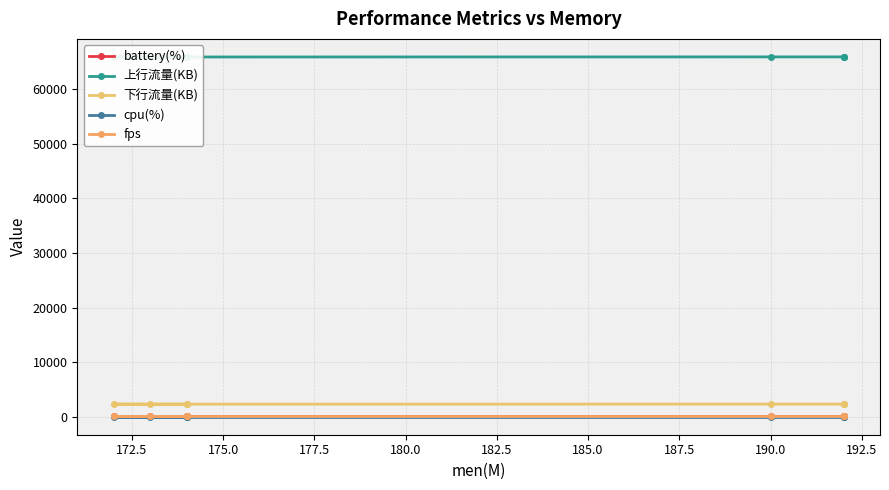

True or false: 上行流量(KB) has more than 0 points higher than both neighbors.

False